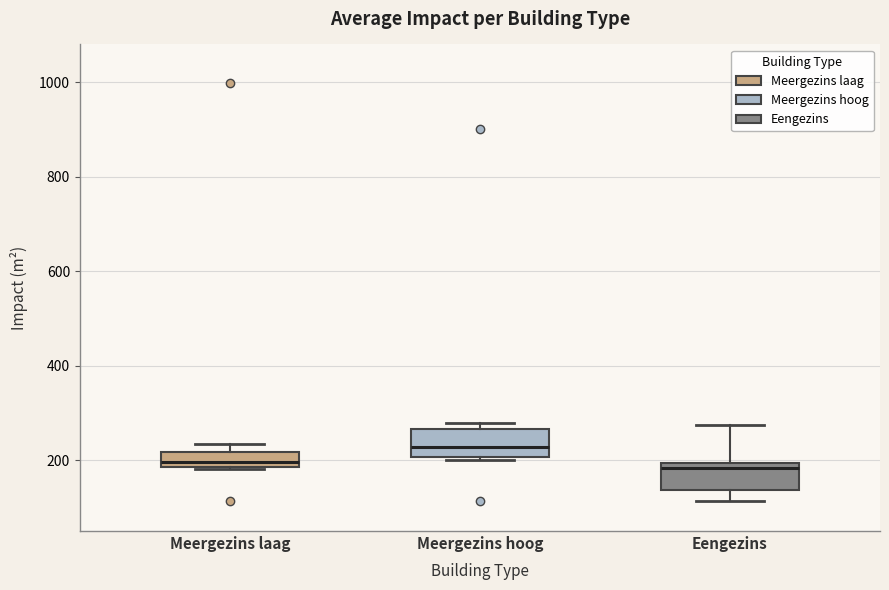

Reading left to right, read every box against the y-axis: the position of its median line, the range the box covers, and the ends of its whiskers. The values are not printed on the chart, so give them approximately, as read against the axis.

Meergezins laag: median 200, box 180 to 220, whiskers 180 to 240
Meergezins hoog: median 220, box 200 to 260, whiskers 200 to 280
Eengezins: median 180, box 140 to 200, whiskers 120 to 280